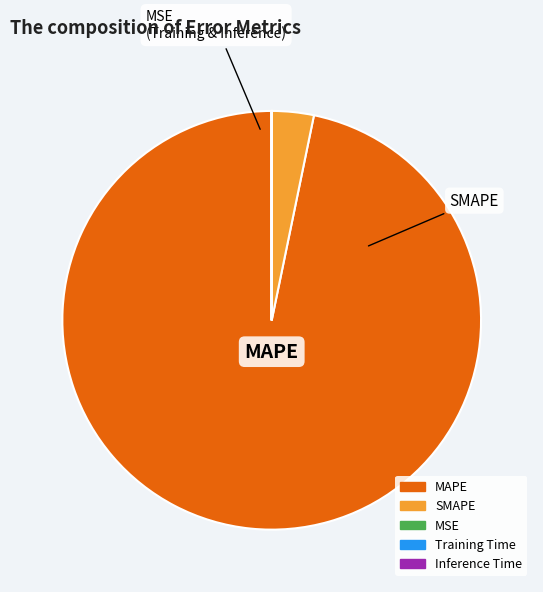

Is the sum of Inference Time and MSE greater than half?

No